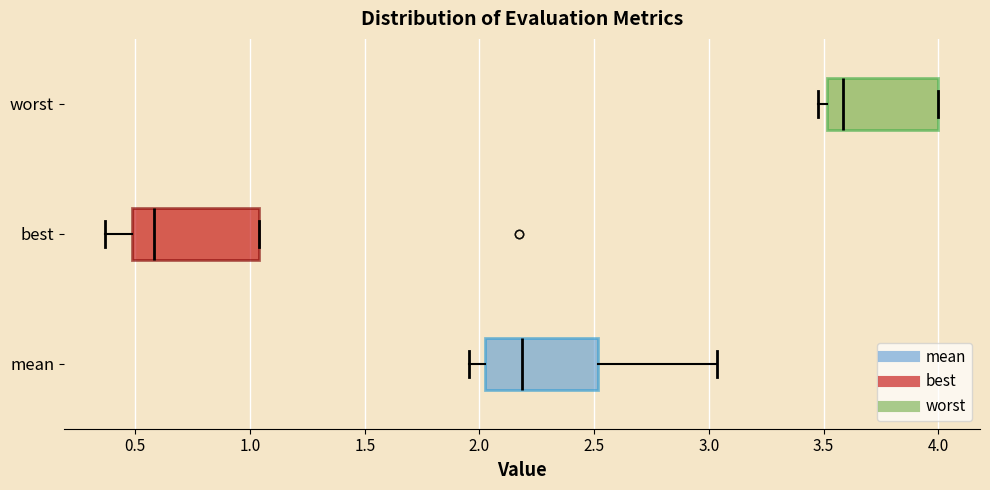

Reading bottom to top, read every box against the x-axis: the position of its median line, the range the box covers, and the ends of its whiskers. The values are not printed on the chart, so give them approximately, as read against the axis.

mean: median 2.20, box 2.05 to 2.50, whiskers 1.95 to 3.05
best: median 0.60, box 0.50 to 1.05, whiskers 0.35 to 1.05
worst: median 3.60, box 3.50 to 4.00, whiskers 3.50 (just left of the box's left edge) to 4.00